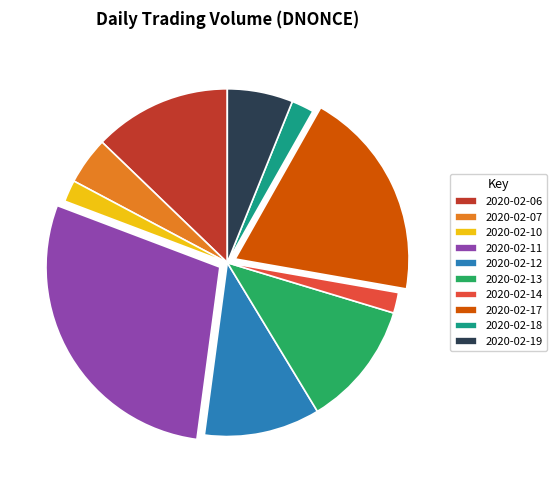

Is it true that 2020-02-06 is 19% of the pie?

False